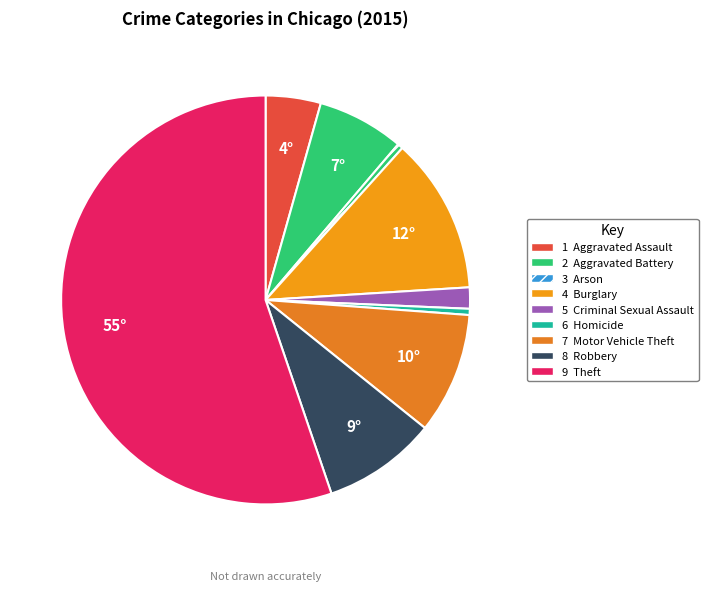

What is the largest slice in the pie chart?

Theft